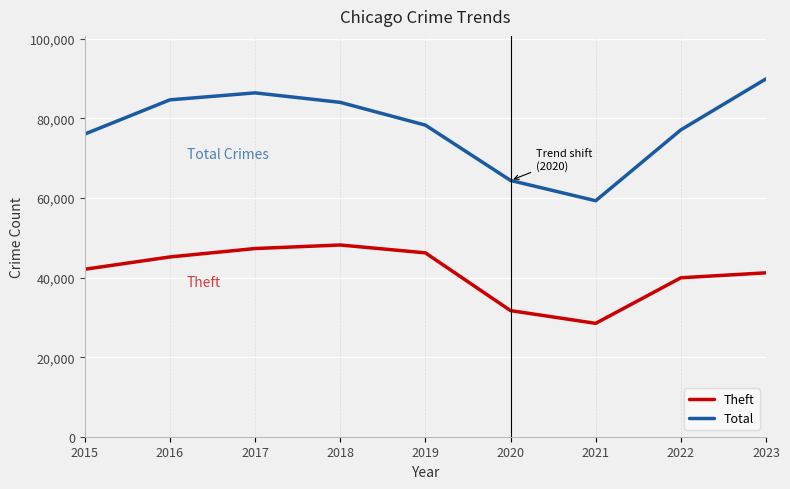

The Theft series shows 17376 at 2015. True or false?

False